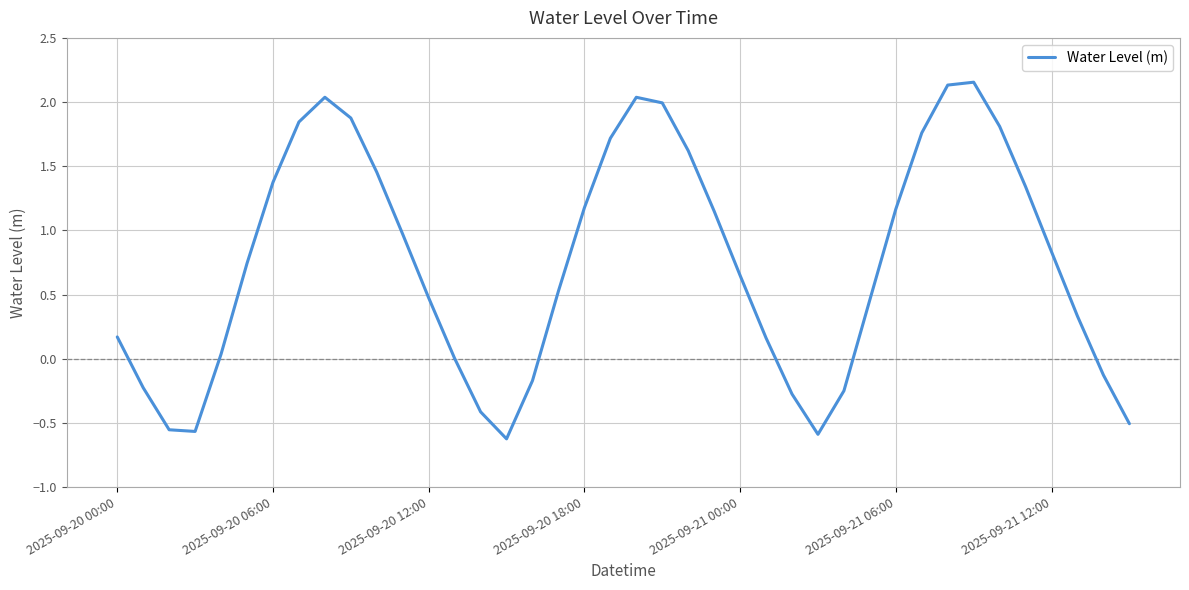

What is the difference between the maximum and minimum values?

2.8